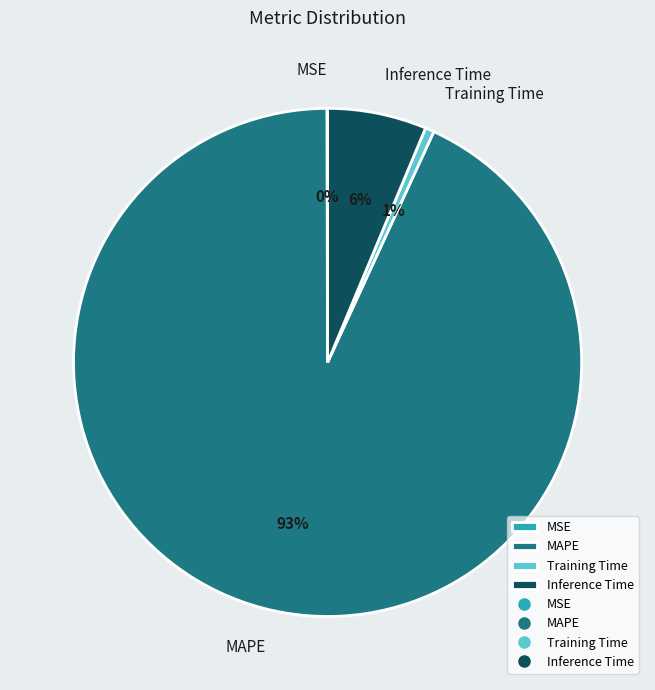

True or false: Training Time accounts for 1% of the total.

True